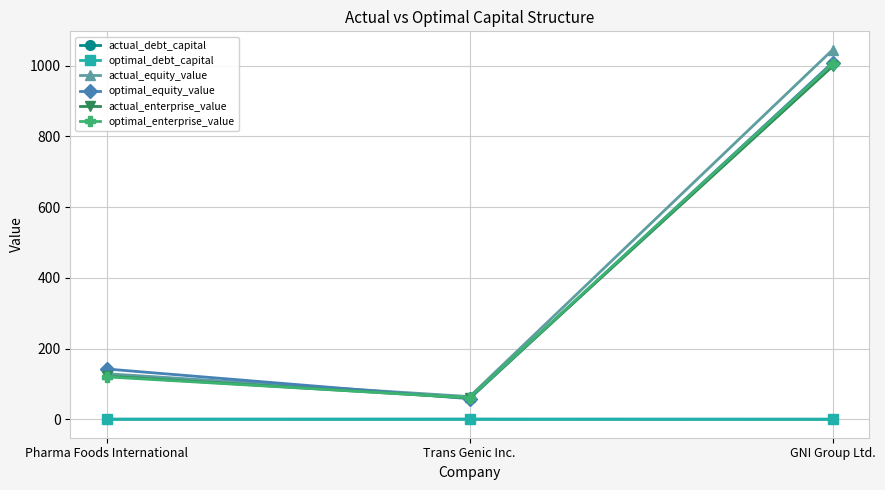

Does the chart have visible grid lines?

Yes